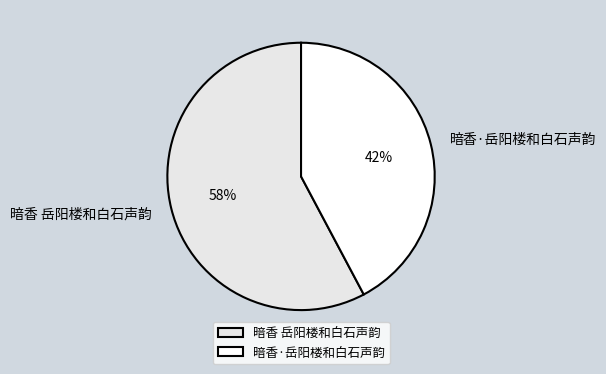

Between 暗香·岳阳楼和白石声韵 and 暗香 岳阳楼和白石声韵, which is larger?

暗香 岳阳楼和白石声韵